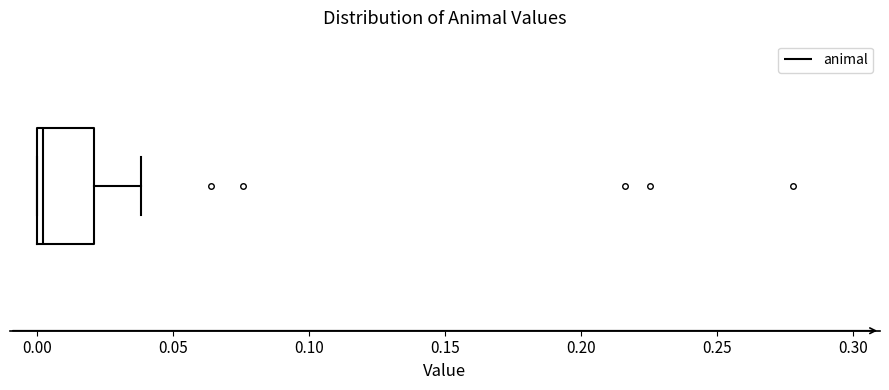

Where is the right edge of the box on the x-axis? The values are not printed on the chart, so give them approximately, as read against the axis.

0.02